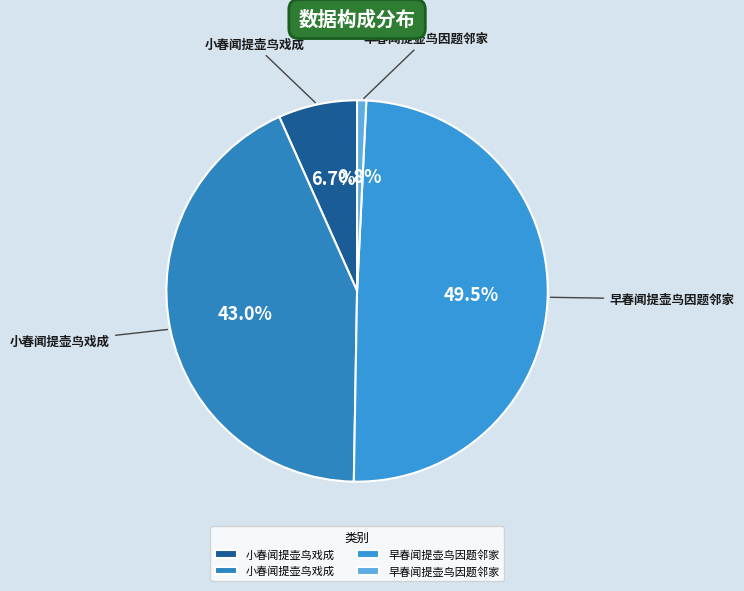

Count the number of slices in the pie.

4